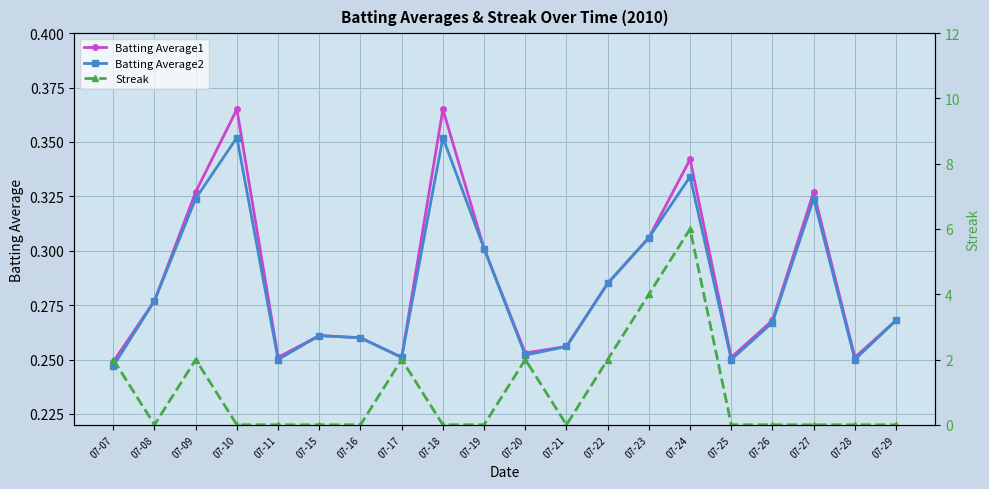

Rank the series by their maximum value, from highest to lowest.

Streak, Batting Average1, Batting Average2